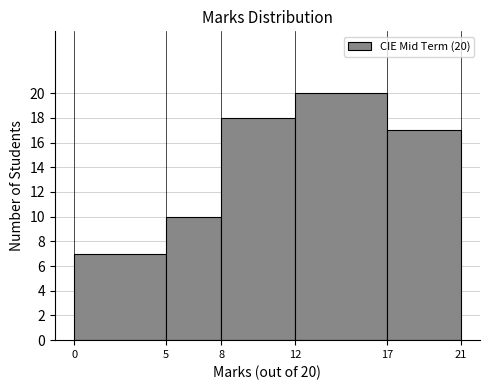

Over which range of the x-axis is the bar tallest?

12 to 17